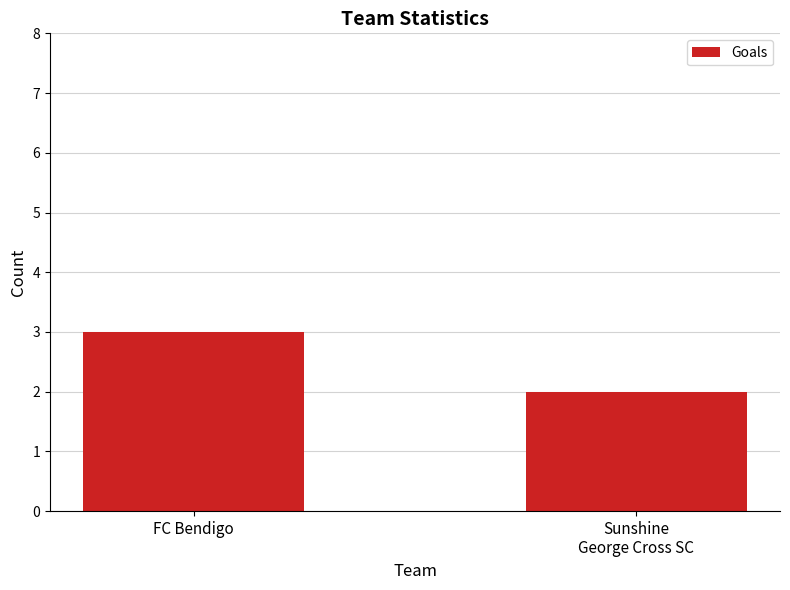

Is it true that the value at FC Bendigo is 4?

False